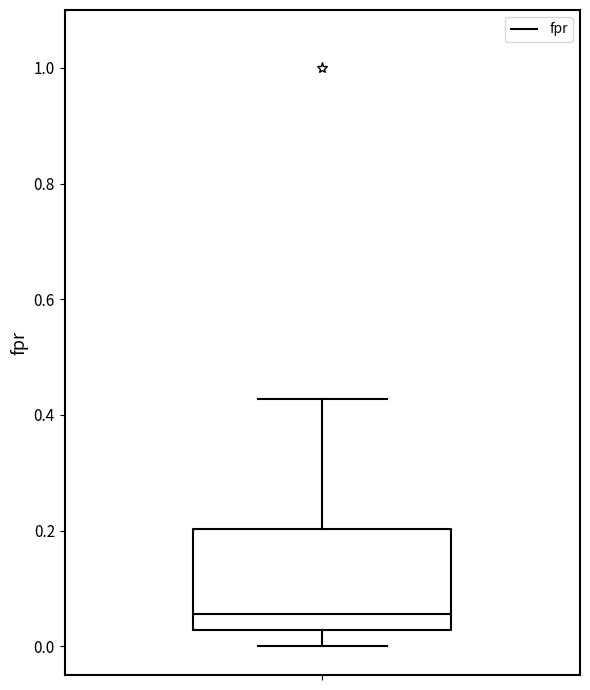

Where does the median line of the box sit on the y-axis? The values are not printed on the chart, so give them approximately, as read against the axis.

0.06